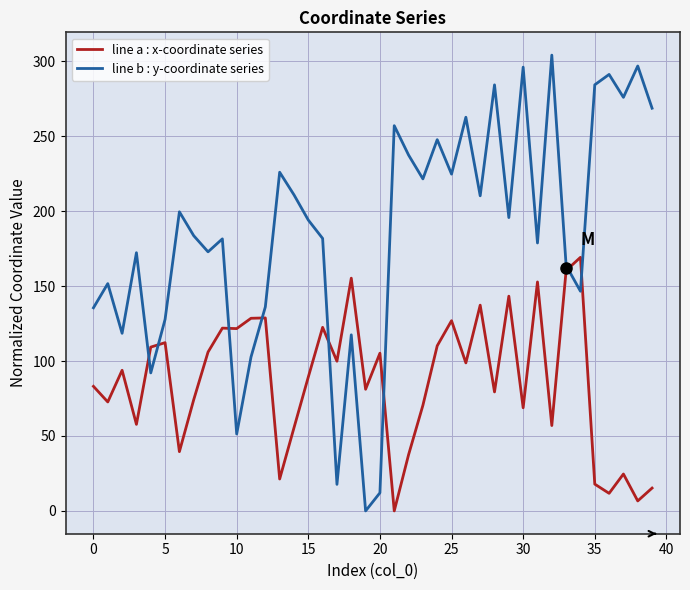

What is the highest value of the line b : y-coordinate series series?

304.1